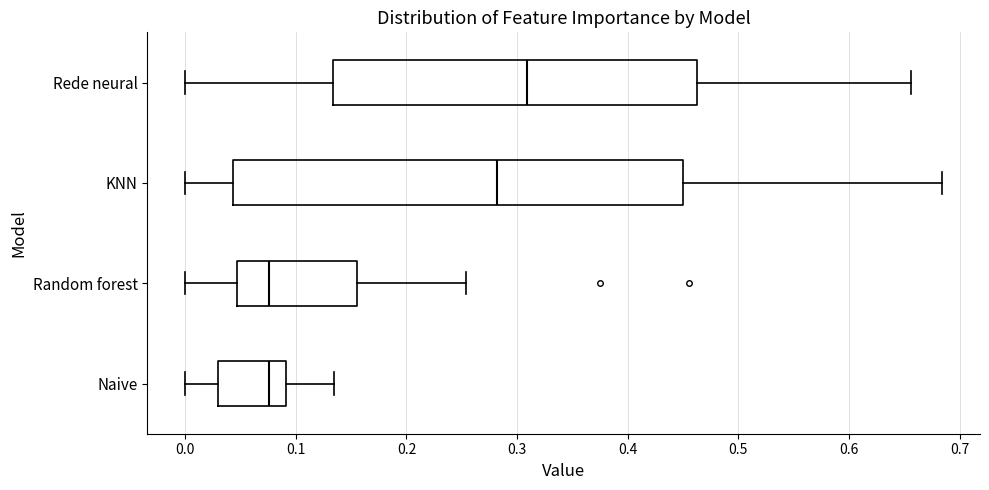

Where does the right whisker of the box for KNN end on the x-axis? The values are not printed on the chart, so give them approximately, as read against the axis.

0.68